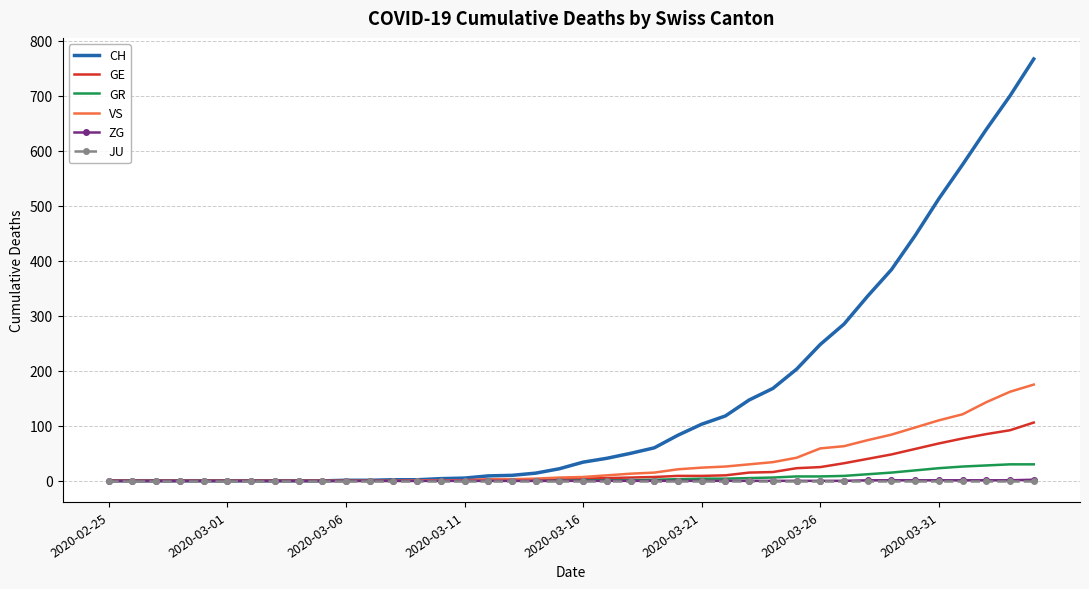

Which series has the largest total across all categories?

CH